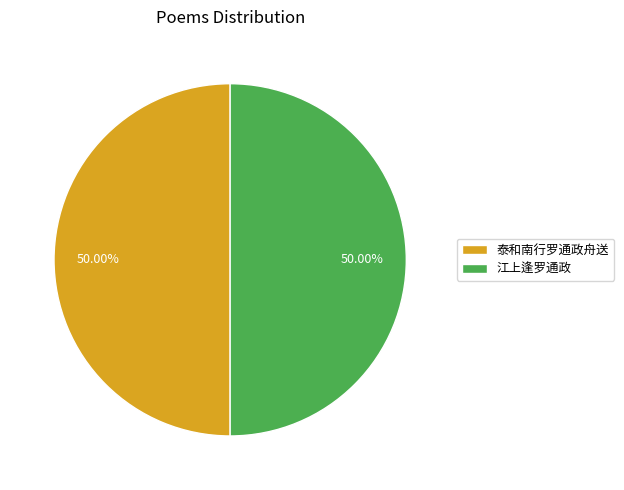

Approximately how many times larger is the value at 泰和南行罗通政舟送 compared to 江上逢罗通政?

1.0